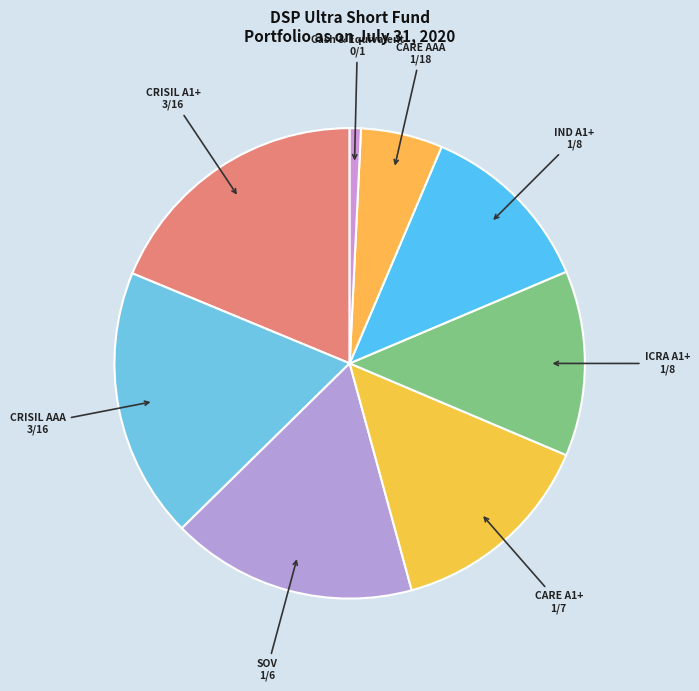

Count the number of slices in the pie.

8